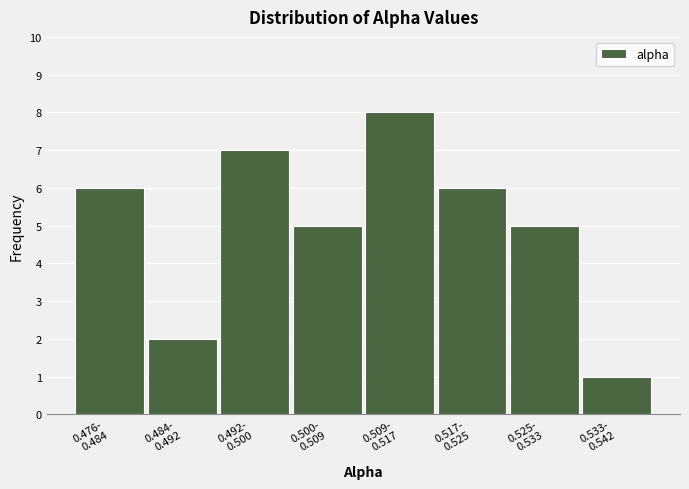

Reading left to right, what are all the values shown in this chart?

6	2	7	5	8	6	5	1